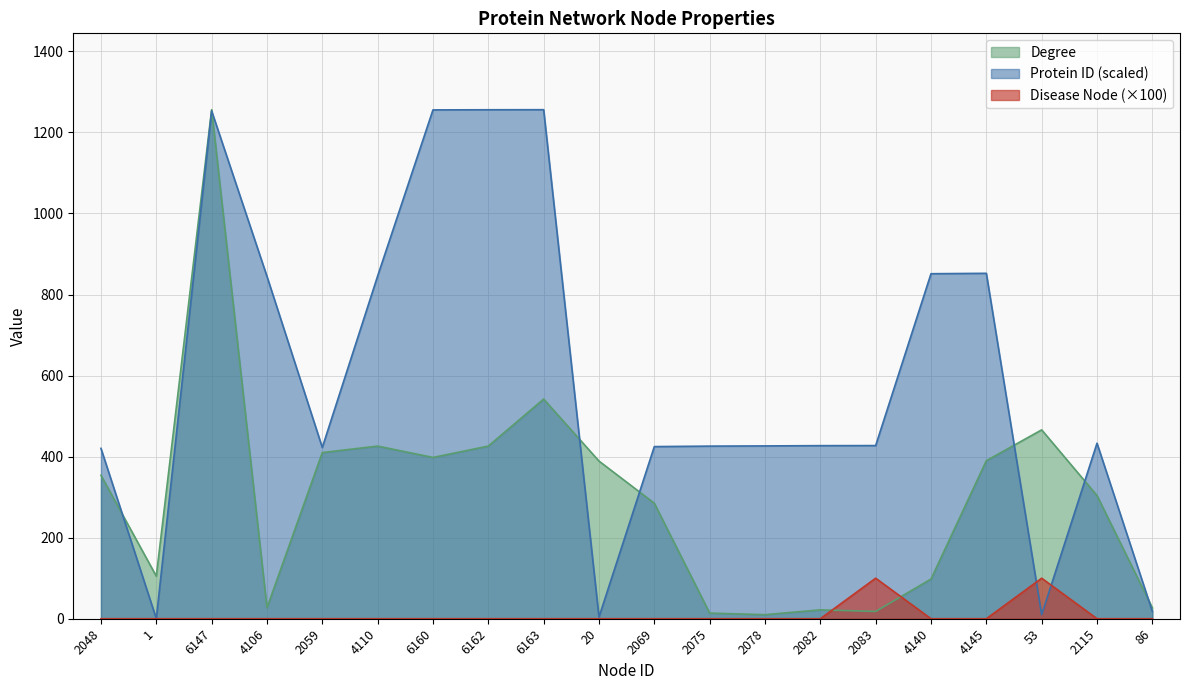

The Degree series shows 1256.0 at 6147. True or false?

True